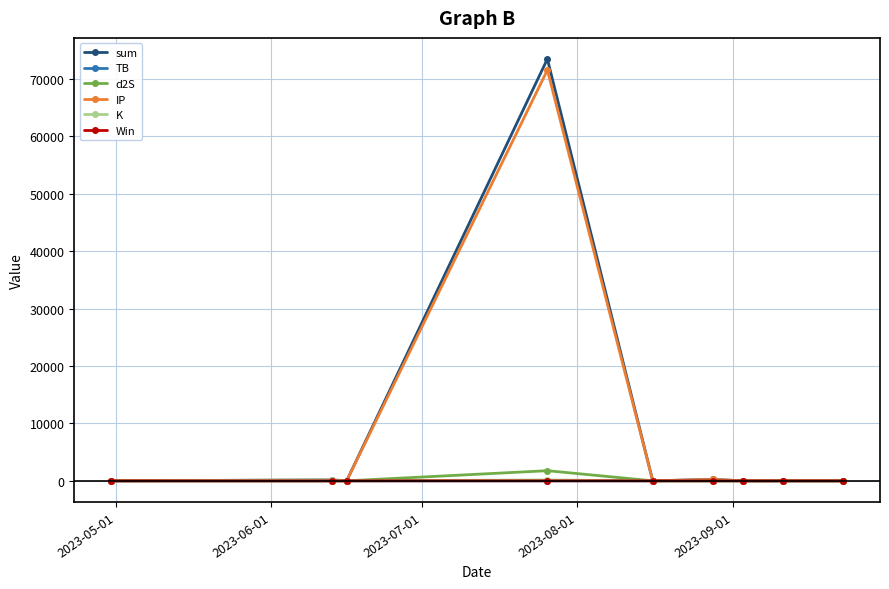

What is the highest value of the K series?

157.8